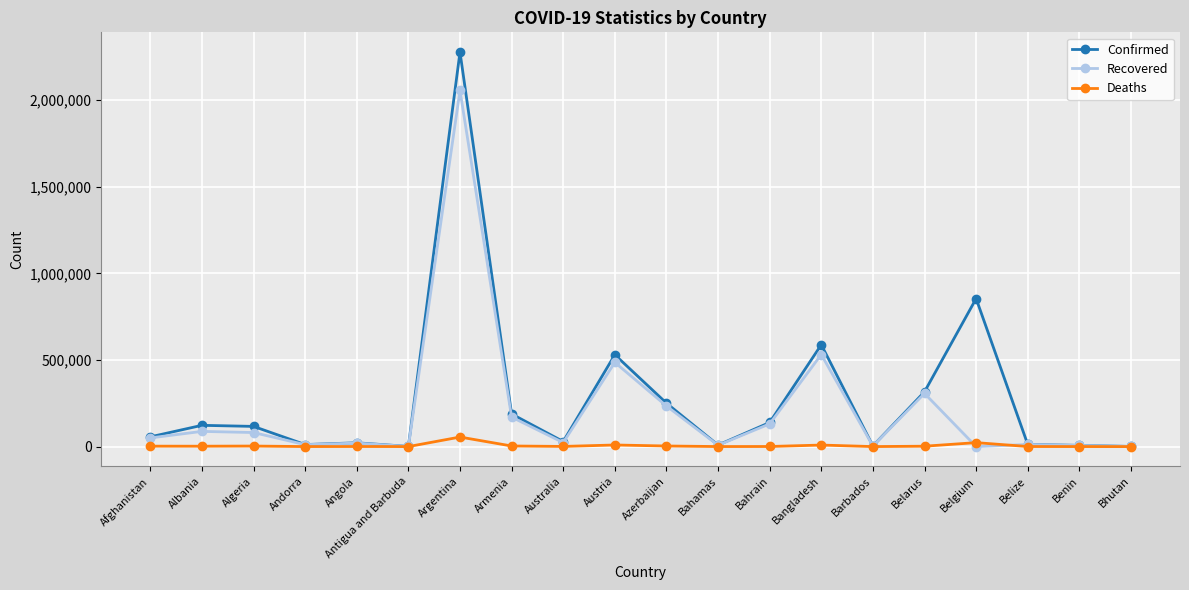

Between Andorra and Bangladesh, which series saw the biggest shift?

Confirmed